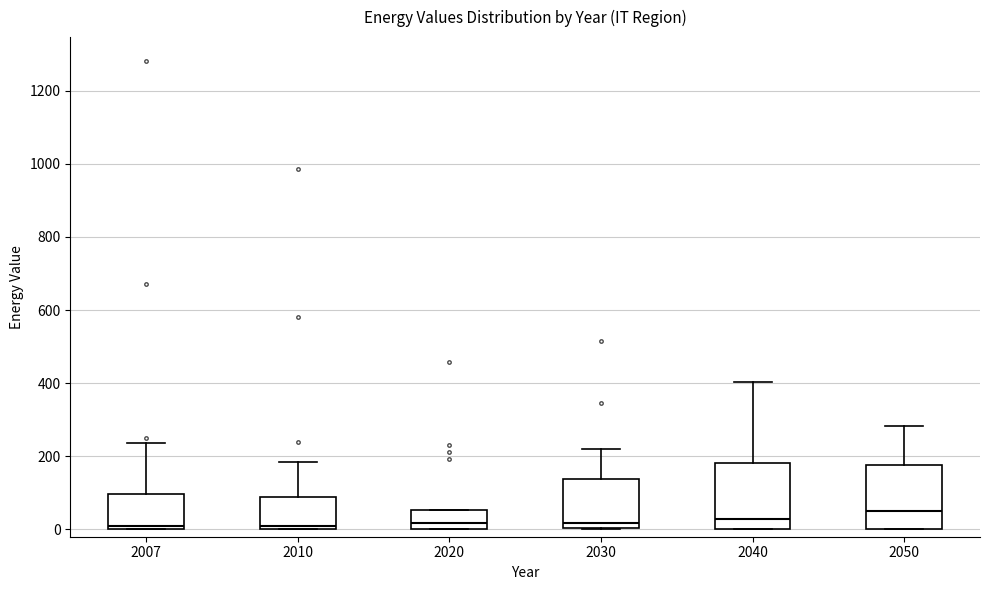

Reading left to right, transcribe this box plot: for each box, give where its median line is, the range the box spans, and where its two whiskers end, as read against the y-axis. The values are not printed on the chart, so give them approximately, as read against the axis.

2007: median 20, box 0 to 100, whiskers 0 to 240
2010: median 0 (just above the box's lower edge), box 0 to 80, whiskers 0 to 180
2020: median 20, box 0 to 60, whiskers 0 to 60
2030: median 20, box 0 to 140, whiskers 0 to 220
2040: median 20, box 0 to 180, whiskers 0 to 400
2050: median 40, box 0 to 180, whiskers 0 to 280